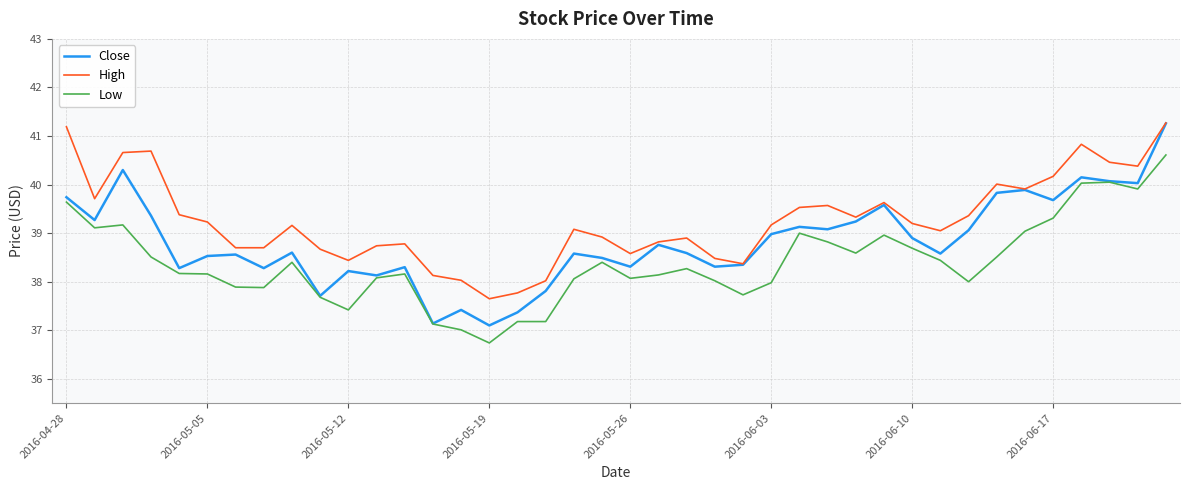

Which series has the largest range (max minus min)?

Close